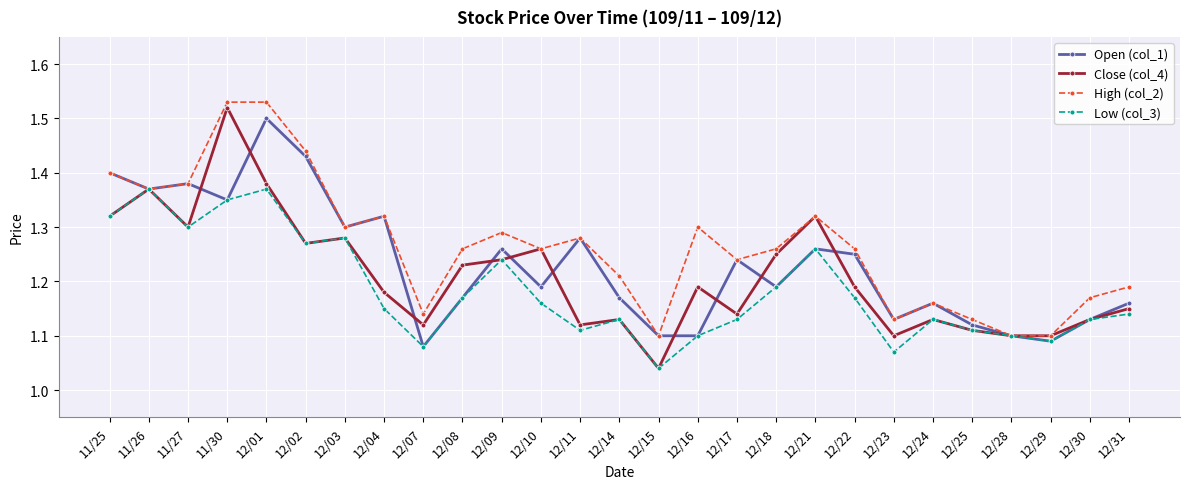

How many categories are shown in the chart?

27